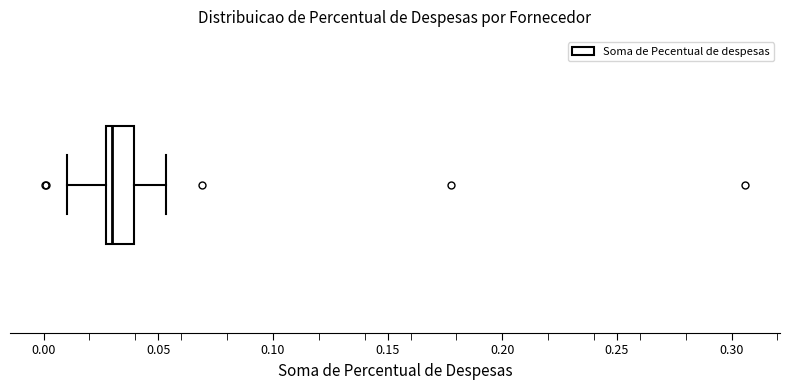

Read this box plot against the x-axis: the position of the median line, the range covered by the box, and the ends of both whiskers. The values are not printed on the chart, so give them approximately, as read against the axis.

median 0.030, box 0.025 to 0.040, whiskers 0.010 to 0.055